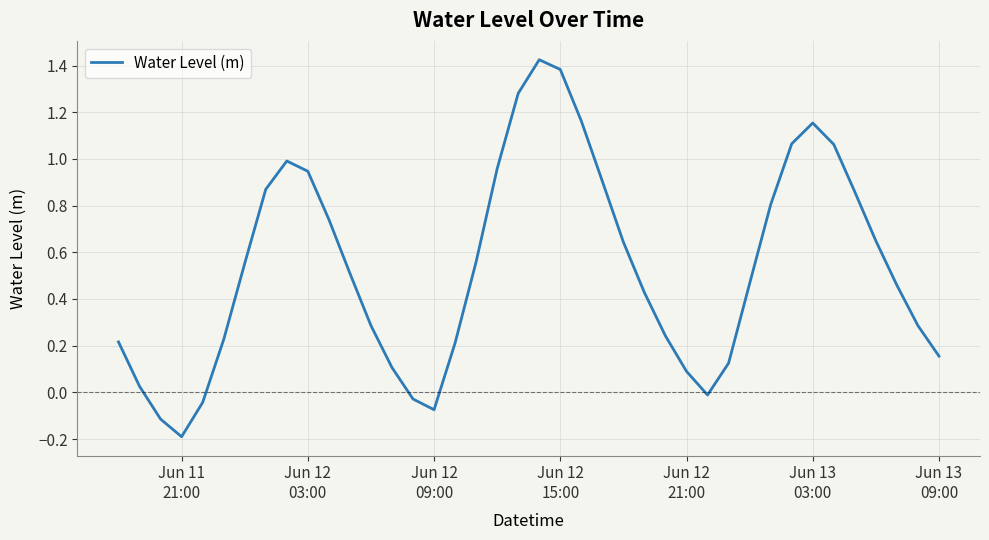

What is the difference between the second highest and second lowest values?

1.5